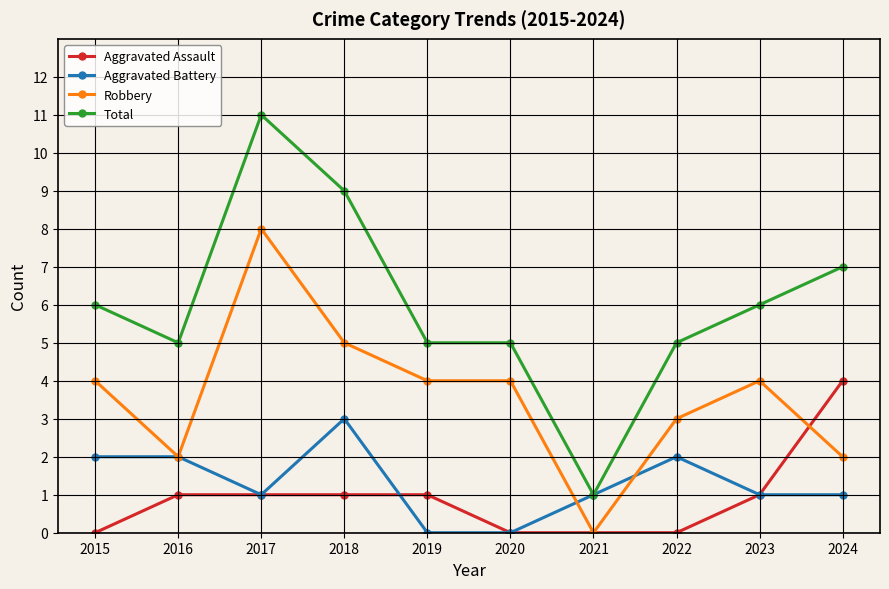

Is it true that Aggravated Battery equals 3 at 2018?

True